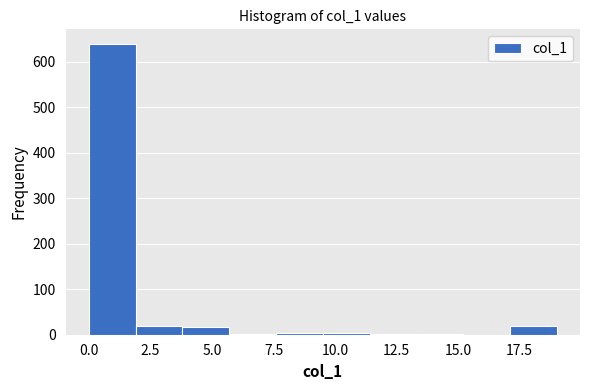

Around what value on the x-axis is the tallest bar? Give the approximate position of its centre, as read against the axis.

1.0